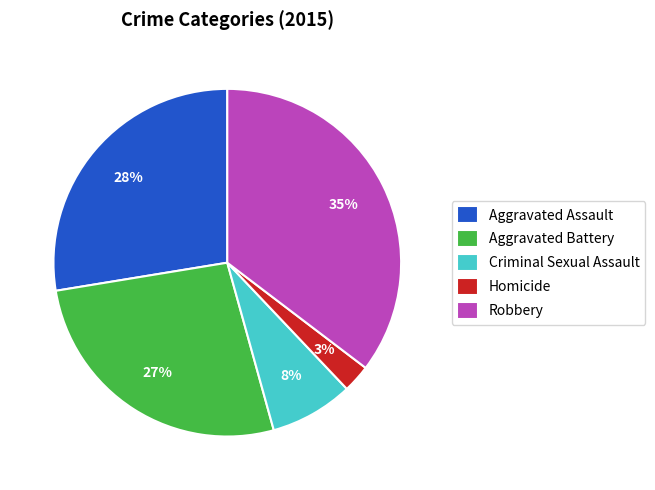

Count the number of slices in the pie.

5